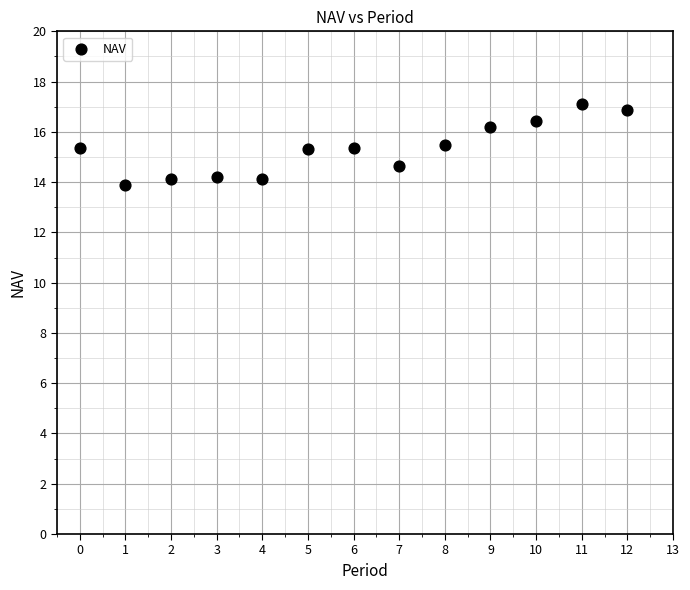

How many data points are displayed?

13